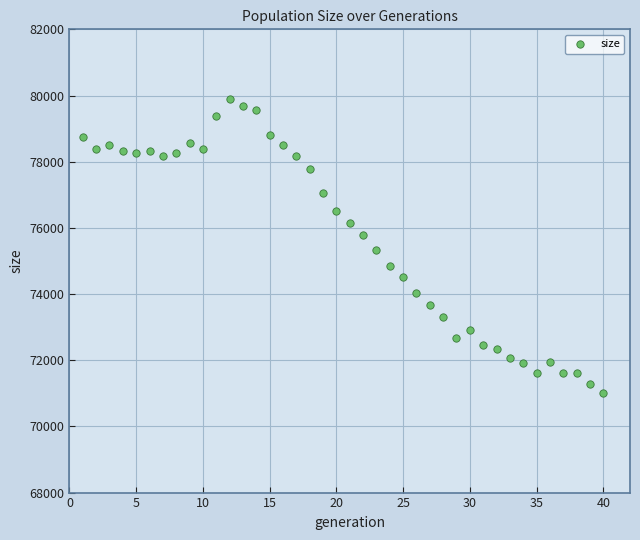

What is the range of X values (max minus min)?

39